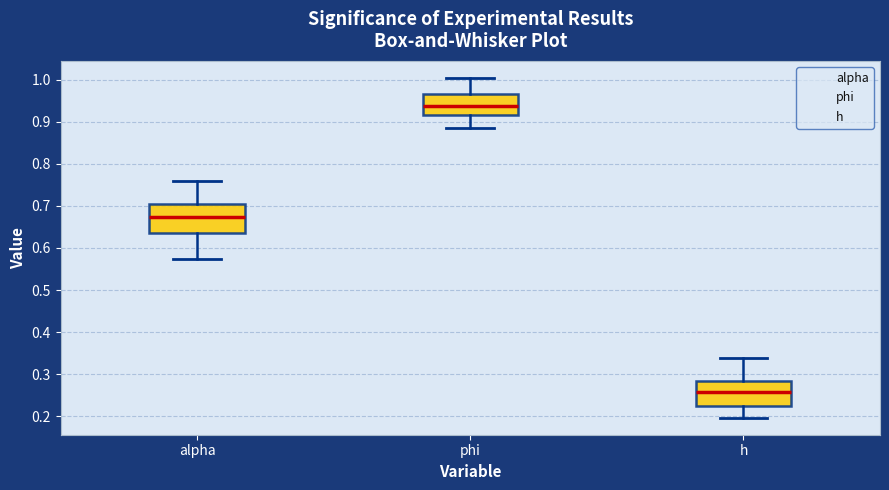

Which box has the highest median line?

phi